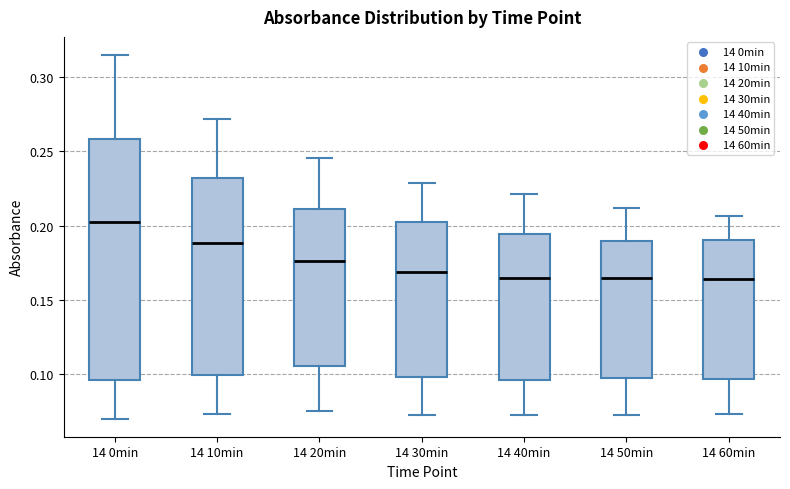

Which box has the highest median line?

14 0min